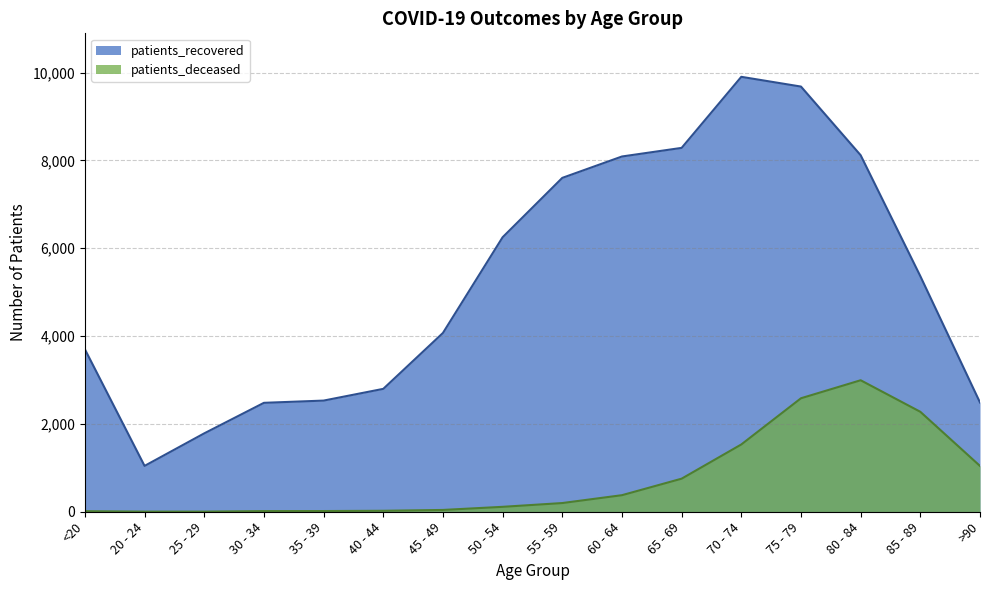

At how many categories does at least one series exceed 5068?

8